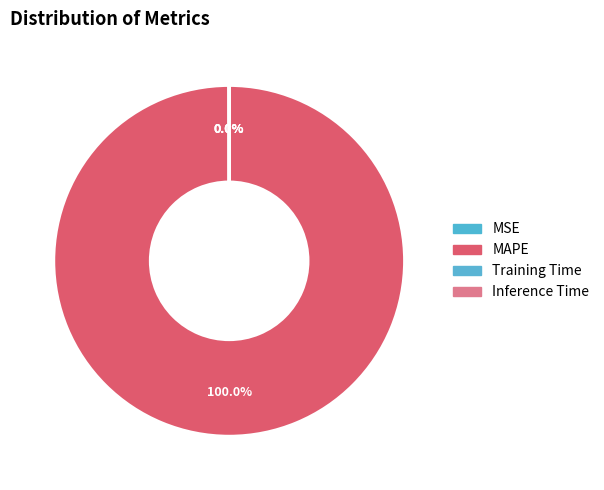

What percentage is NOT represented by Training Time?

100.0%